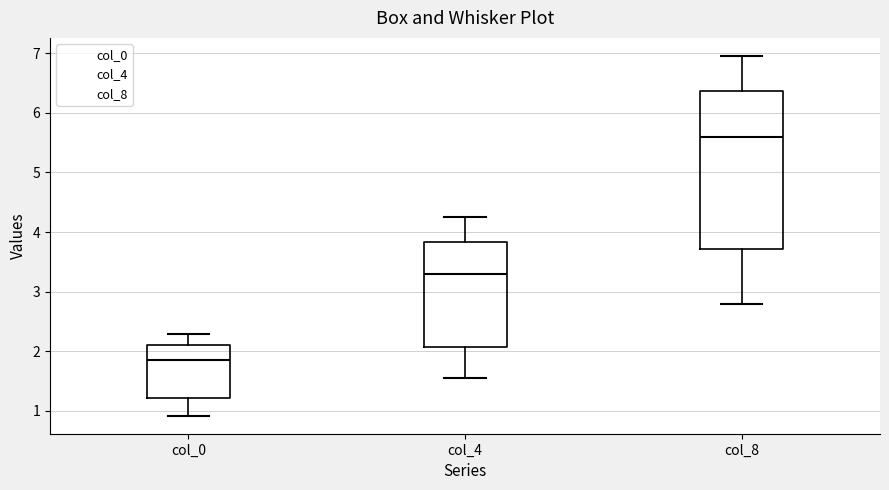

Reading left to right, transcribe this box plot: for each box, give where its median line is, the range the box spans, and where its two whiskers end, as read against the y-axis. The values are not printed on the chart, so give them approximately, as read against the axis.

col_0: median 1.8, box 1.2 to 2.1, whiskers 0.9 to 2.3
col_4: median 3.3, box 2.1 to 3.8, whiskers 1.5 to 4.3
col_8: median 5.6, box 3.7 to 6.4, whiskers 2.8 to 7.0